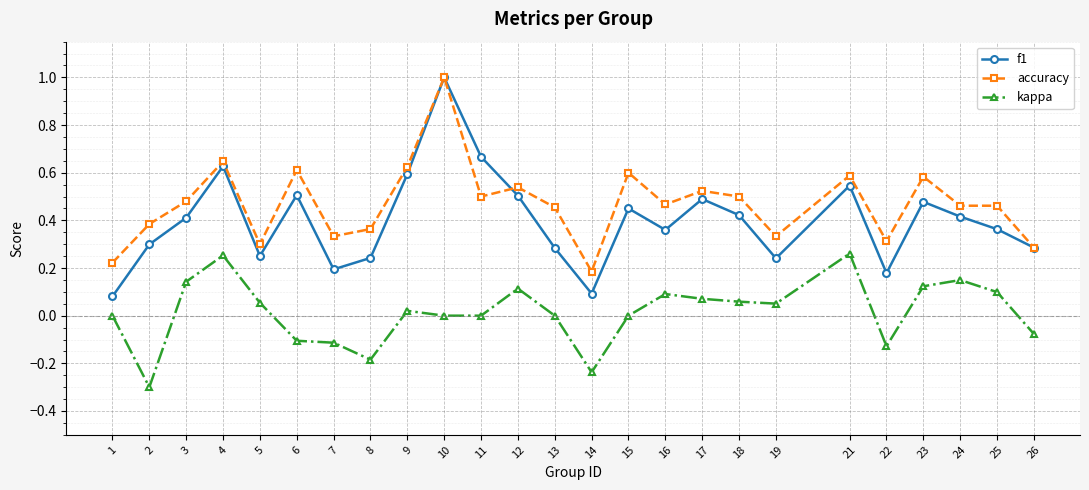

Count the number of data series in this chart.

3